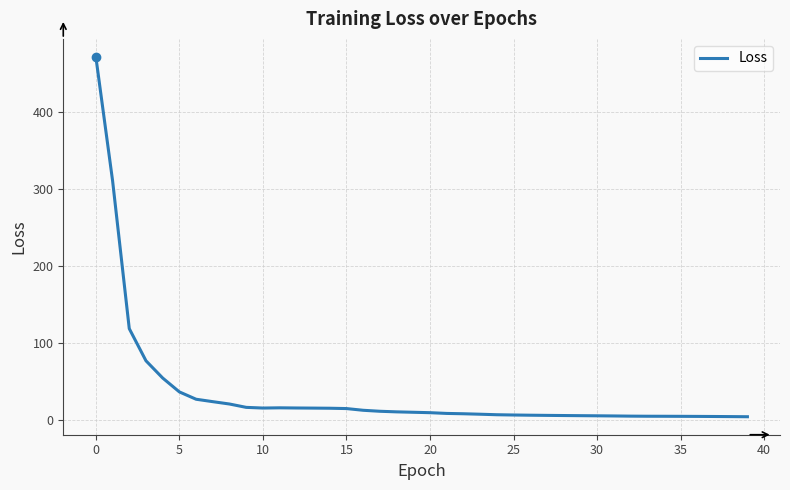

Does the chart have visible grid lines?

Yes